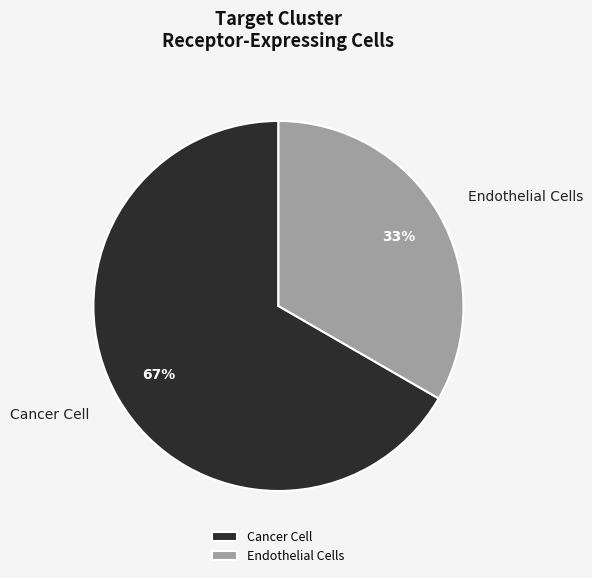

What is the majority slice?

Cancer Cell